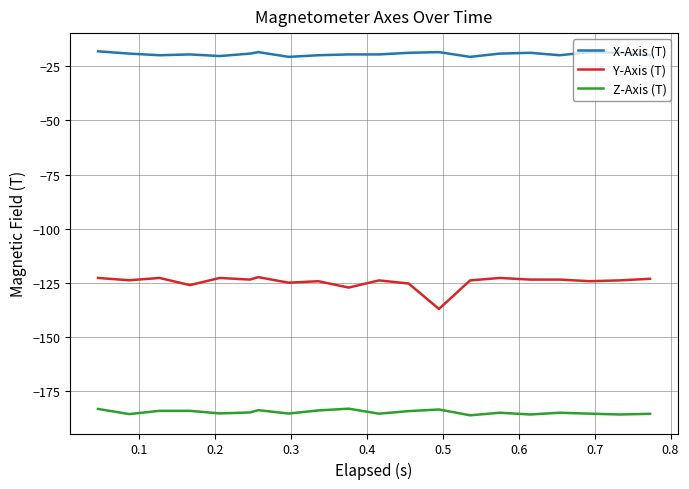

What is the difference between the maximum and minimum values in the Y-Axis (T) series?

14.7